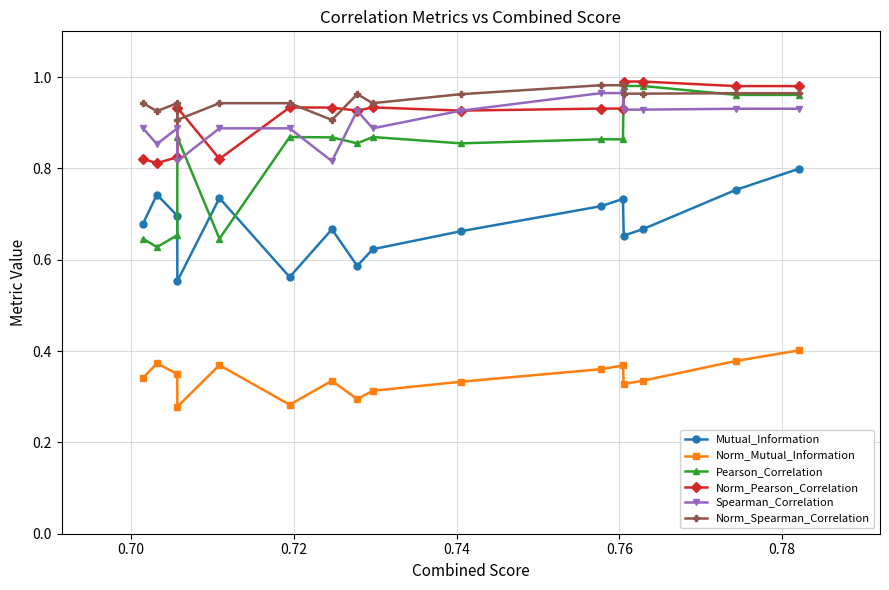

Which series has the widest spread of values?

Pearson_Correlation